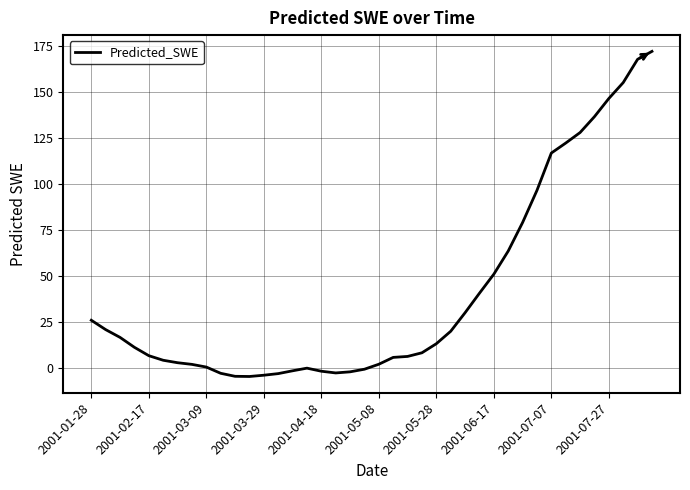

What is the difference between the maximum and minimum values?

176.7